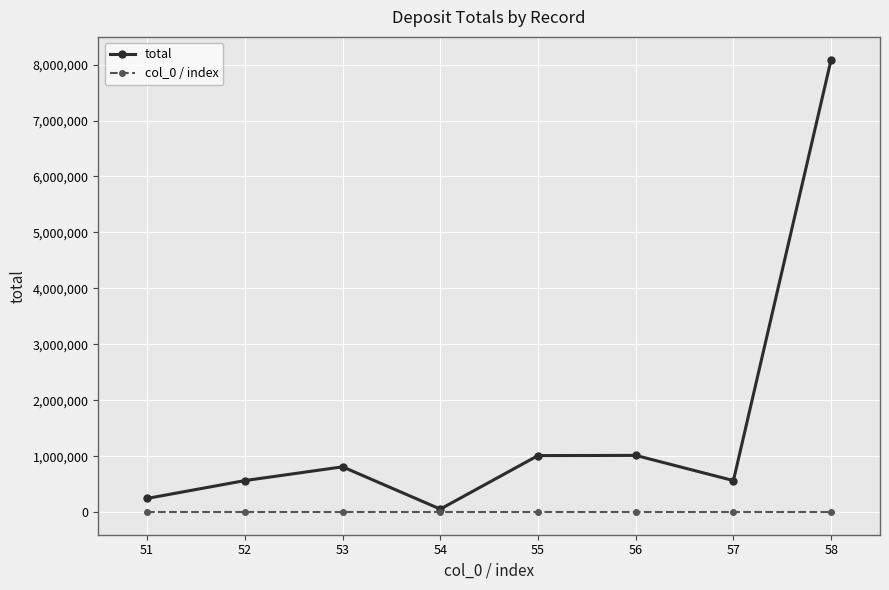

What is the greatest value displayed?

8090710